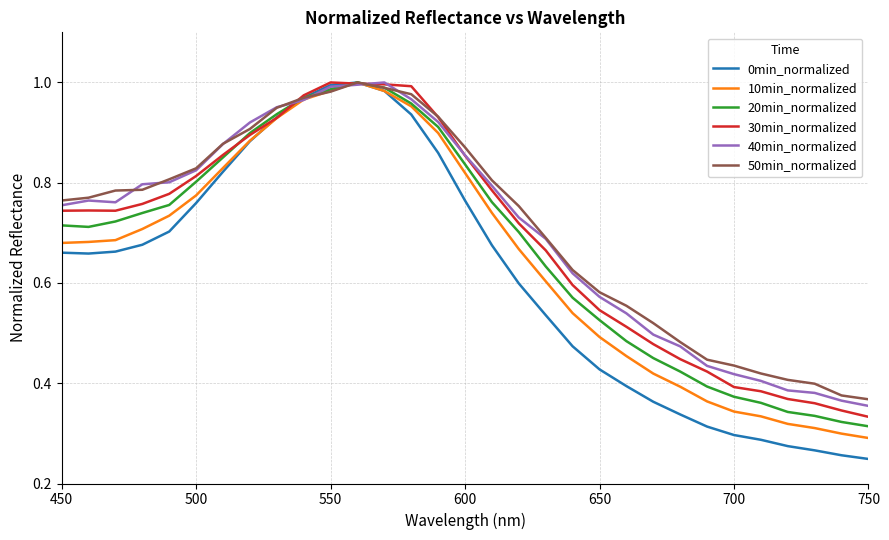

Which series has the largest range (max minus min)?

0min_normalized